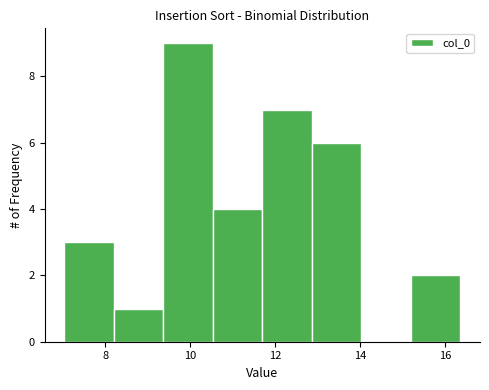

Which range on the x-axis has the tallest bar?

9.4 to 10.6